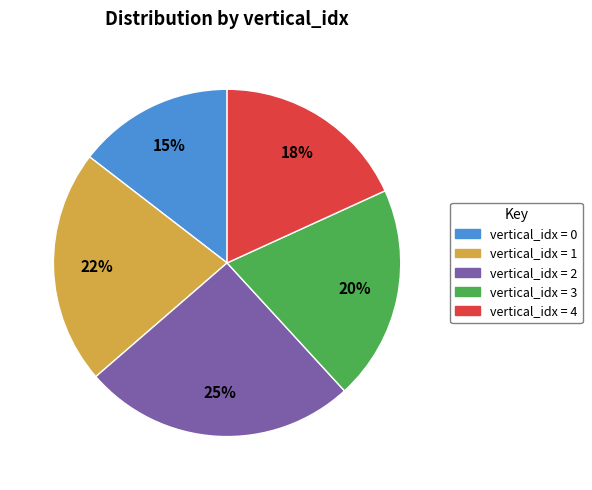

Does any single category account for the majority?

No